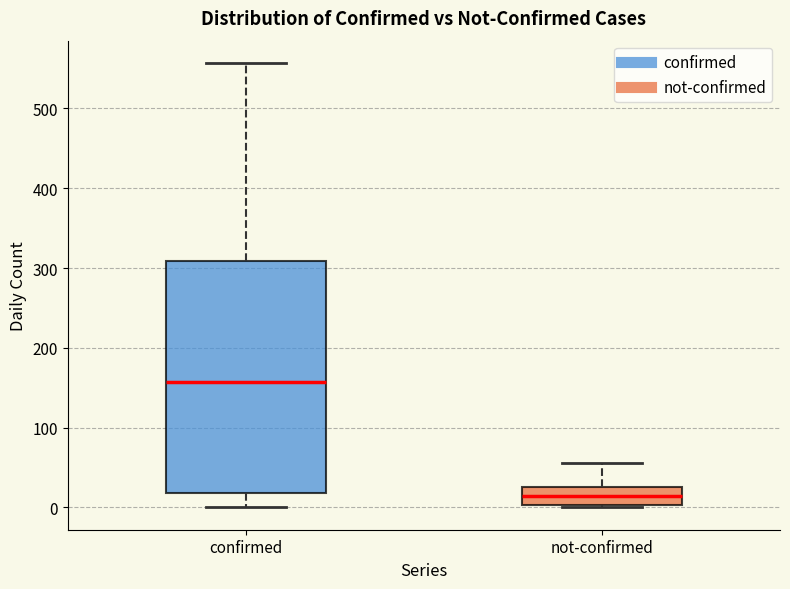

Where does the upper whisker of the box for confirmed end on the y-axis? The values are not printed on the chart, so give them approximately, as read against the axis.

560